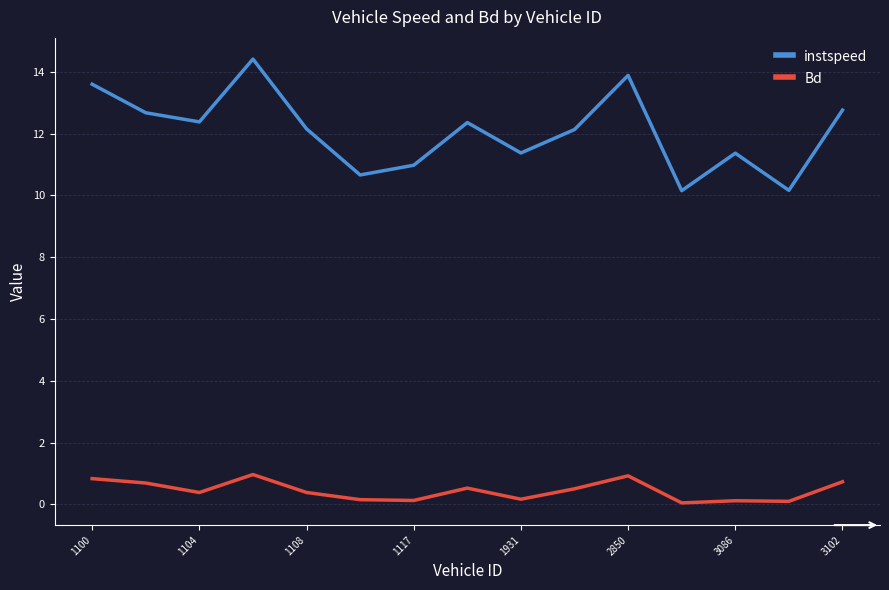

What is the greatest value displayed?

14.4